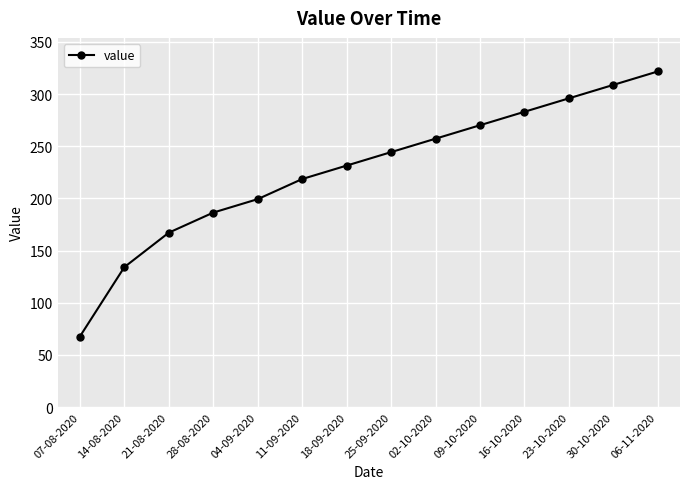

What is the maximum value shown in the chart?

321.7